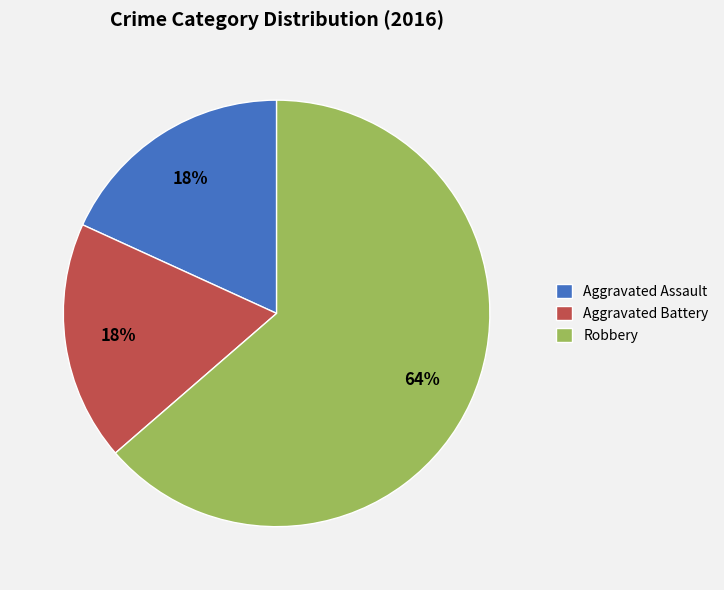

Count the number of slices in the pie.

3